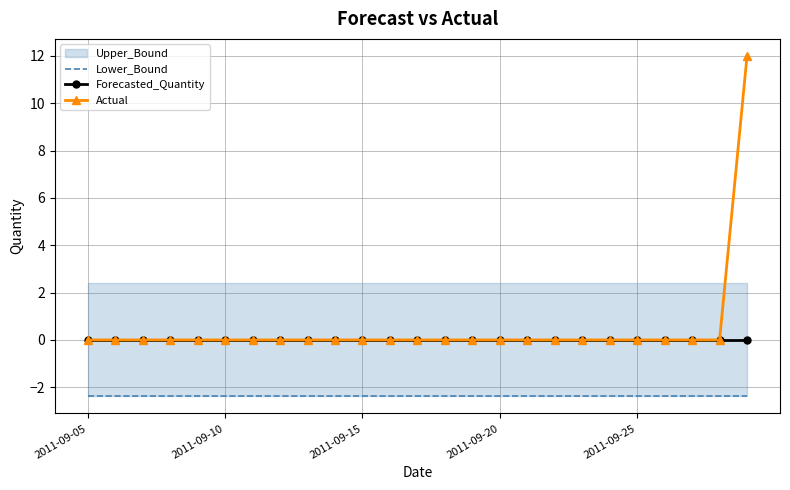

Is the value of Actual at 2011-09-15 greater than the value of Lower_Bound at 2011-09-15?

Yes